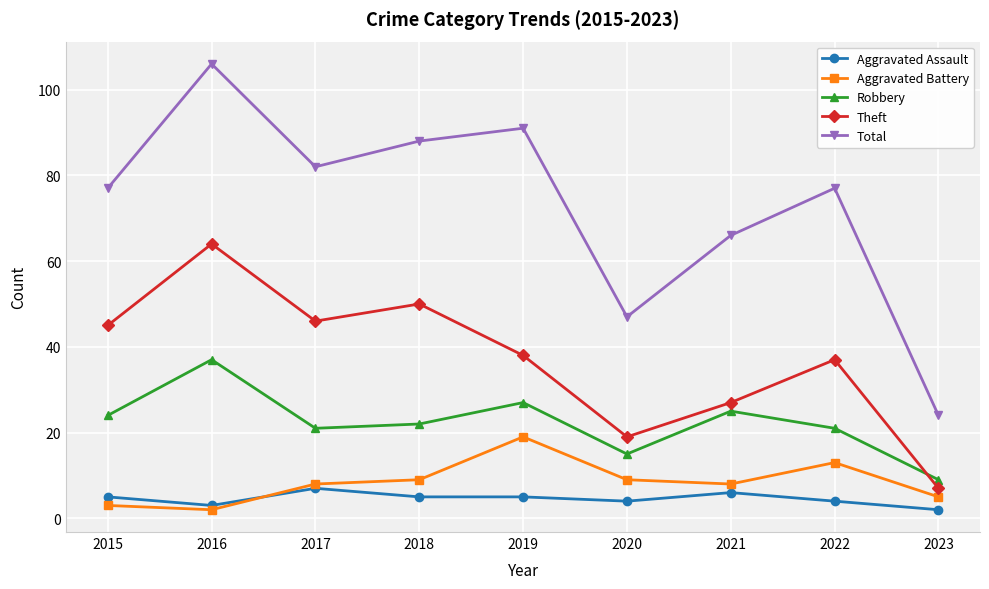

True or false: Robbery has more than 1 interior local peaks.

True